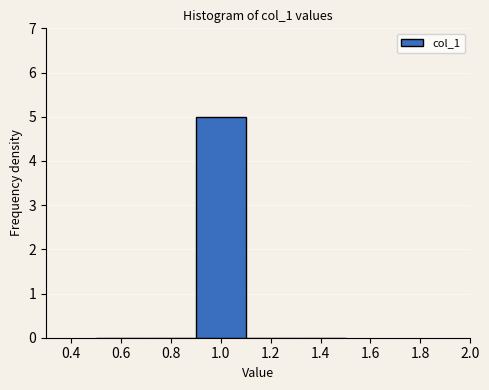

Reading left to right, transcribe this chart: for each bar, give the range it covers on the x-axis and its height. The values are not printed on the chart, so give them approximately, as read against the axis.

0.5 to 0.7: 0
0.7 to 0.9: 0
0.9 to 1.1: 5
1.1 to 1.3: 0
1.3 to 1.5: 0